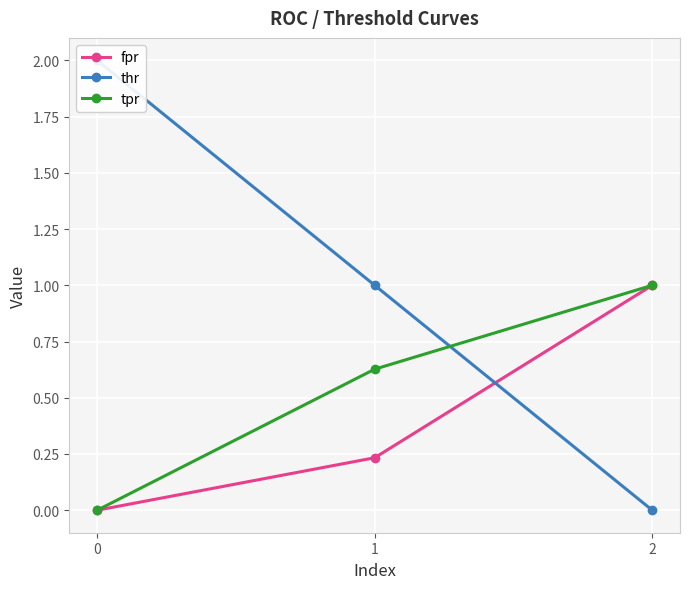

Rank the categories by tpr value from lowest to highest.

0, 1, 2